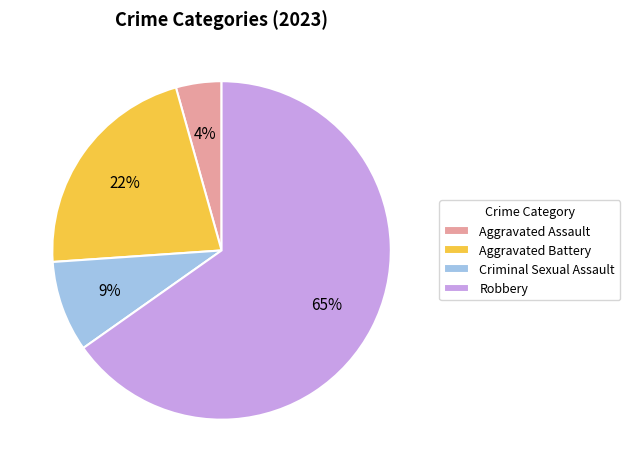

Do Aggravated Assault and Robbery together represent more than half of the pie?

Yes